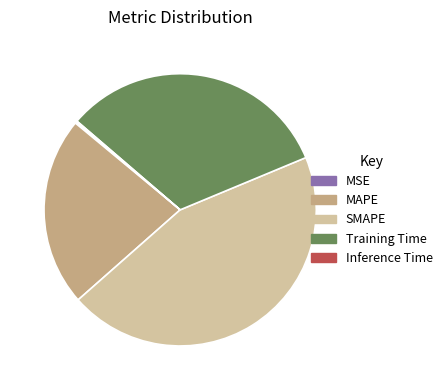

Is the sum of Training Time and SMAPE greater than half?

Yes